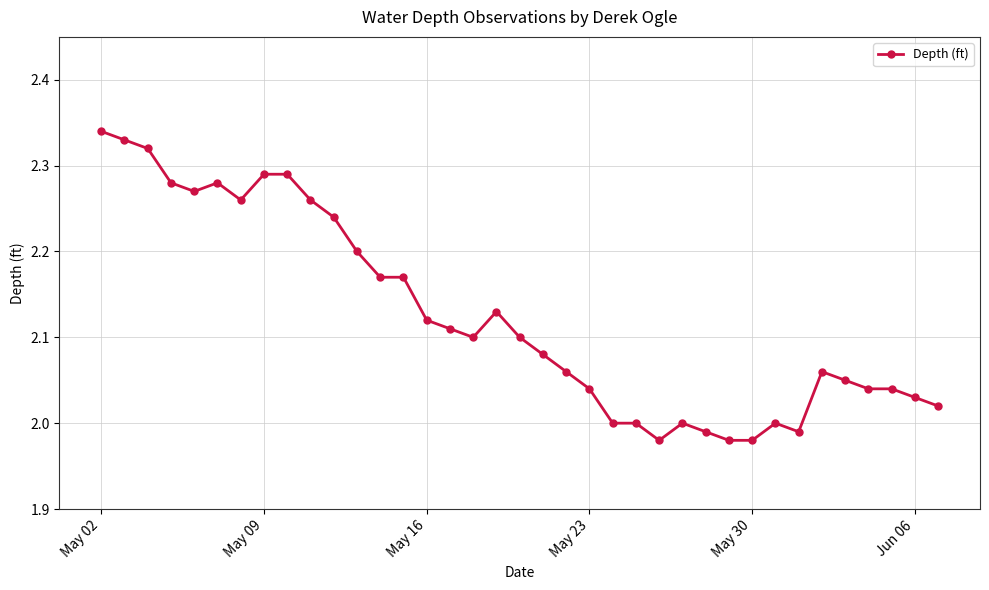

What is the difference between the maximum and minimum values?

0.4